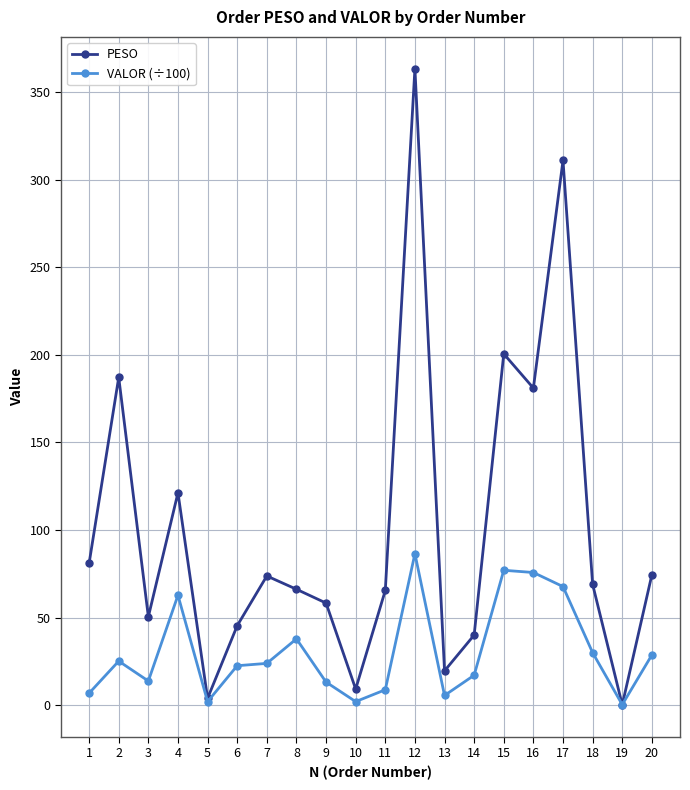

What is the value of the PESO point at the 3rd from the left?

50.5